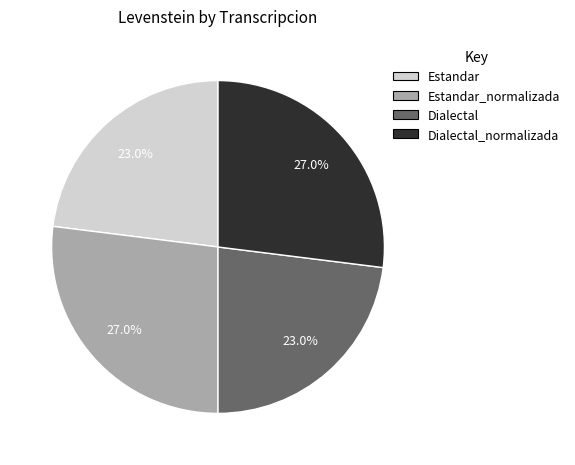

Does Dialectal_normalizada account for over 50% of the chart?

No